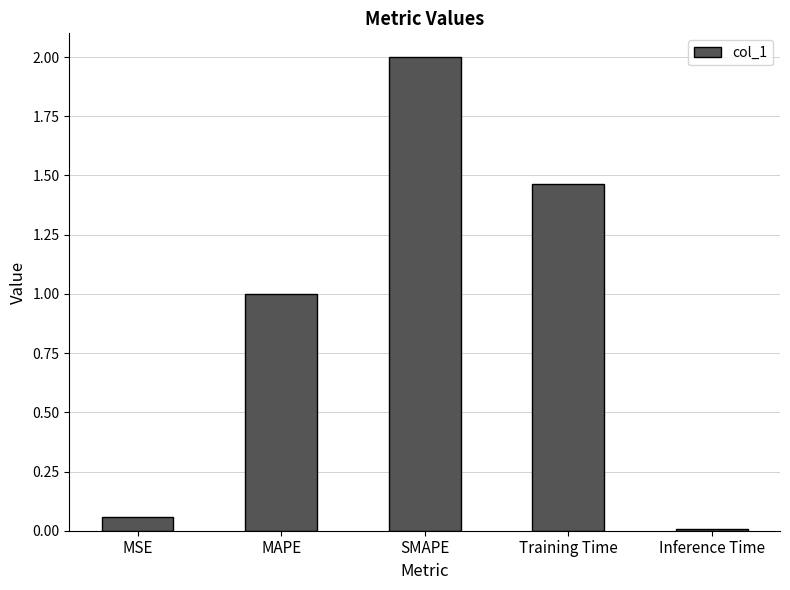

The chart shows a value of 0.6 at MAPE. True or false?

False